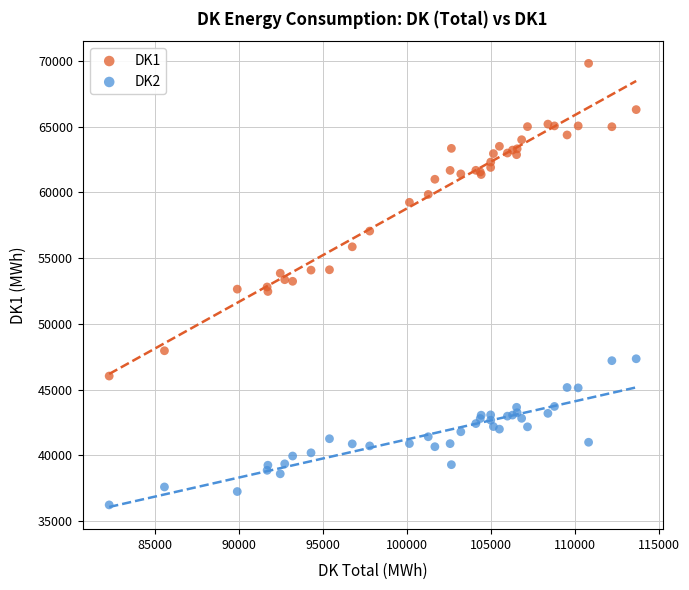

Which series has the widest spread of Y values?

DK1